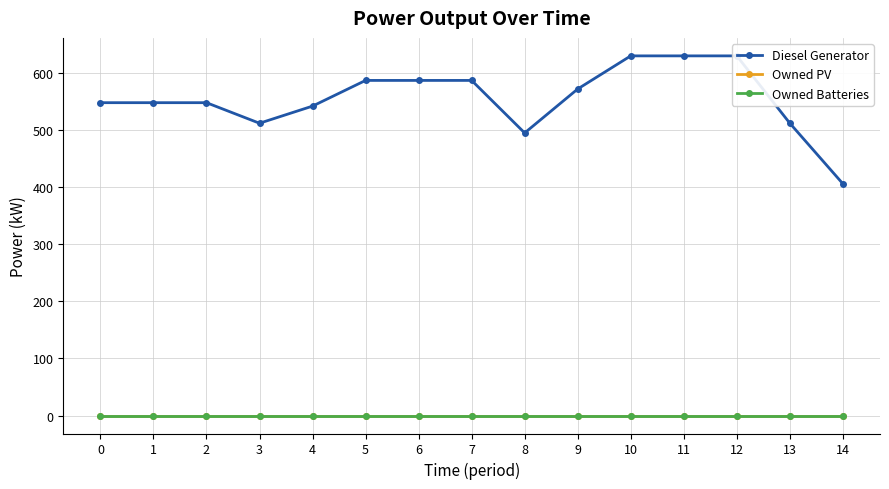

At which category does the chart reach its peak across all series?

10